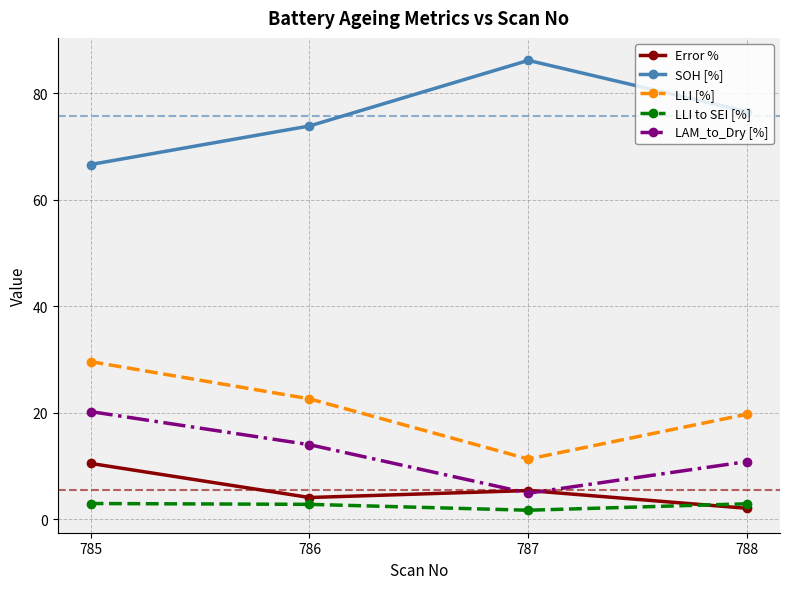

Where is the first local minimum for LAM_to_Dry [%]?

787